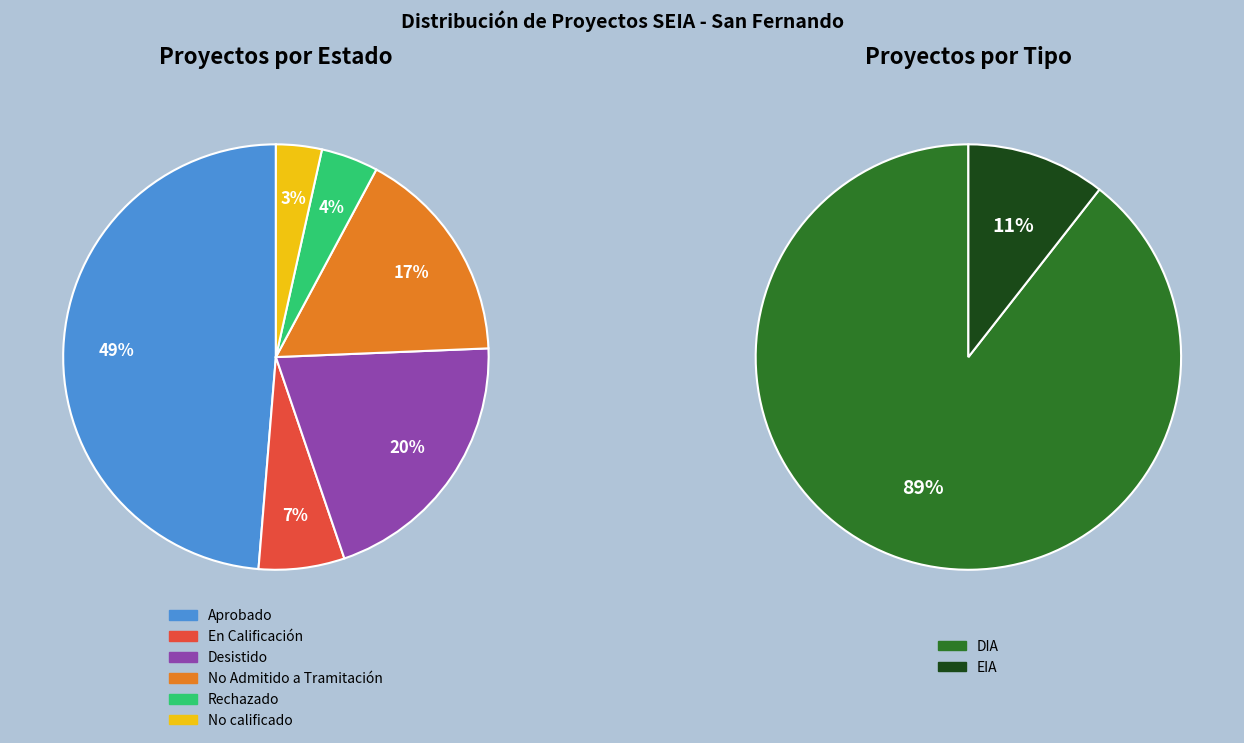

Count the number of slices in the pie.

6